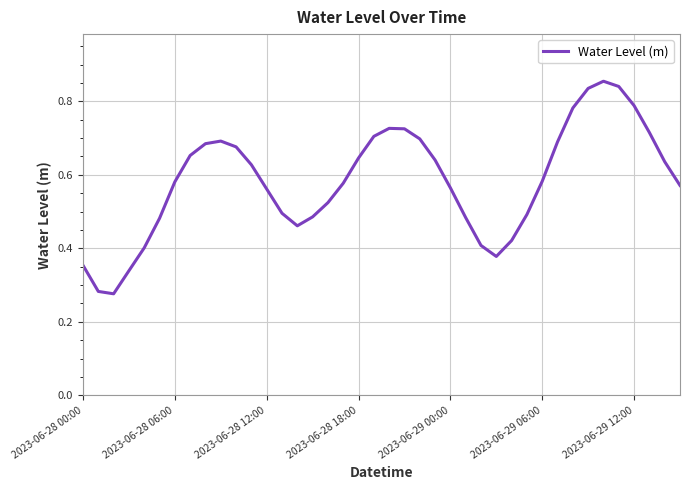

How many lines are shown in the chart?

1